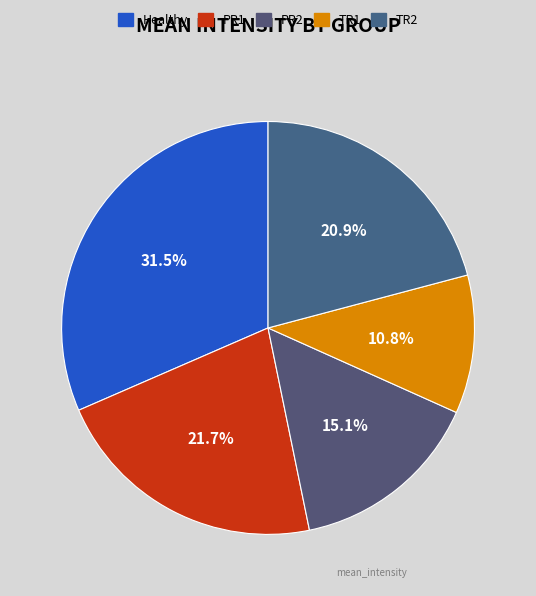

Is it true that PR1 is 34% of the pie?

False